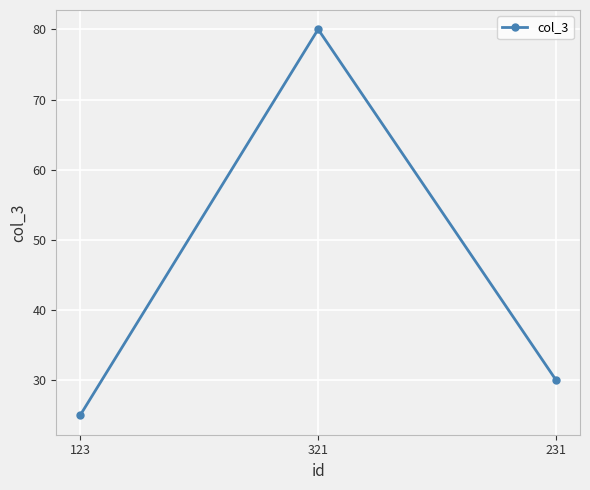

What is the label of the 2nd point from the right?

321